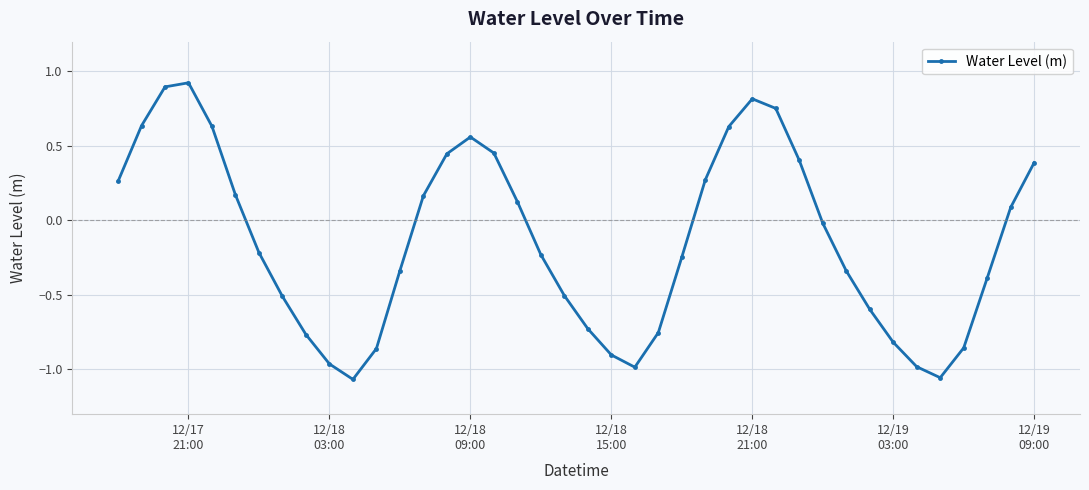

What is the difference between the maximum and minimum values?

2.0